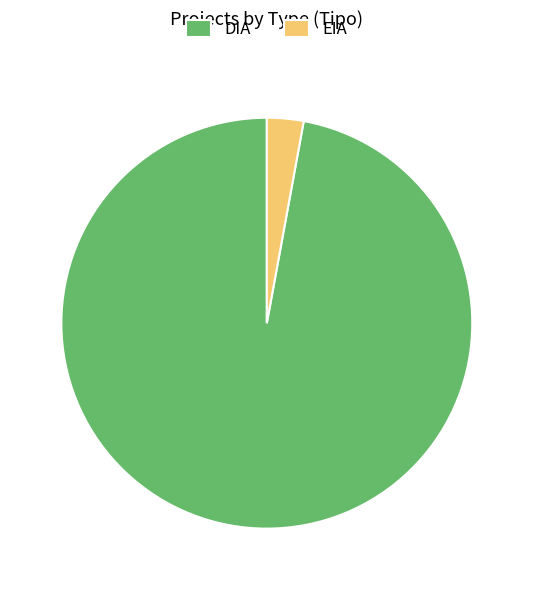

True or false: EIA accounts for 16% of the total.

False